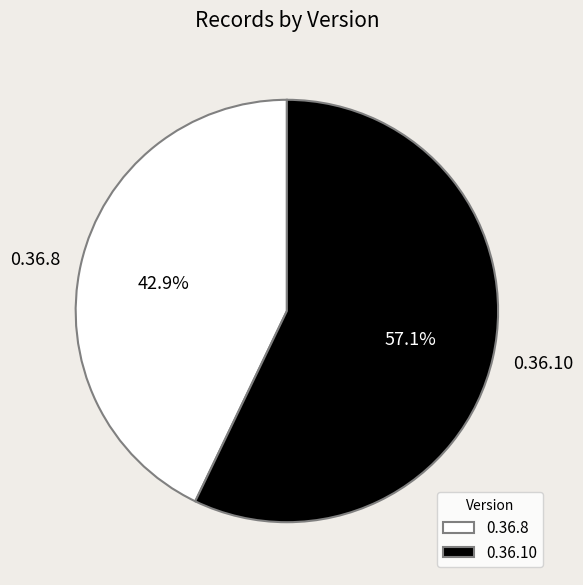

To the nearest percent, what portion does 0.36.10 represent?

57%